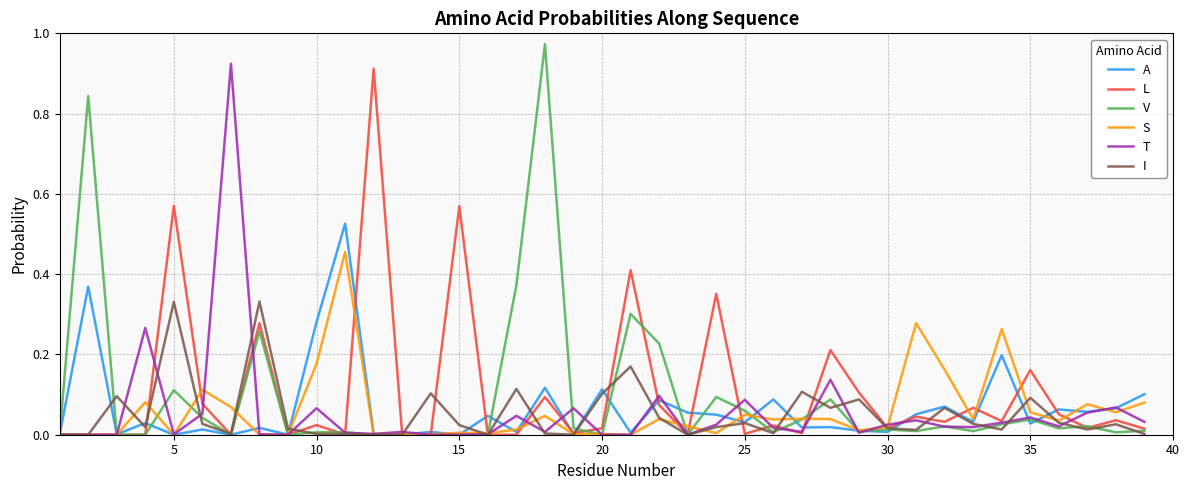

What is the difference between the second highest and second lowest values in the L series?

0.6